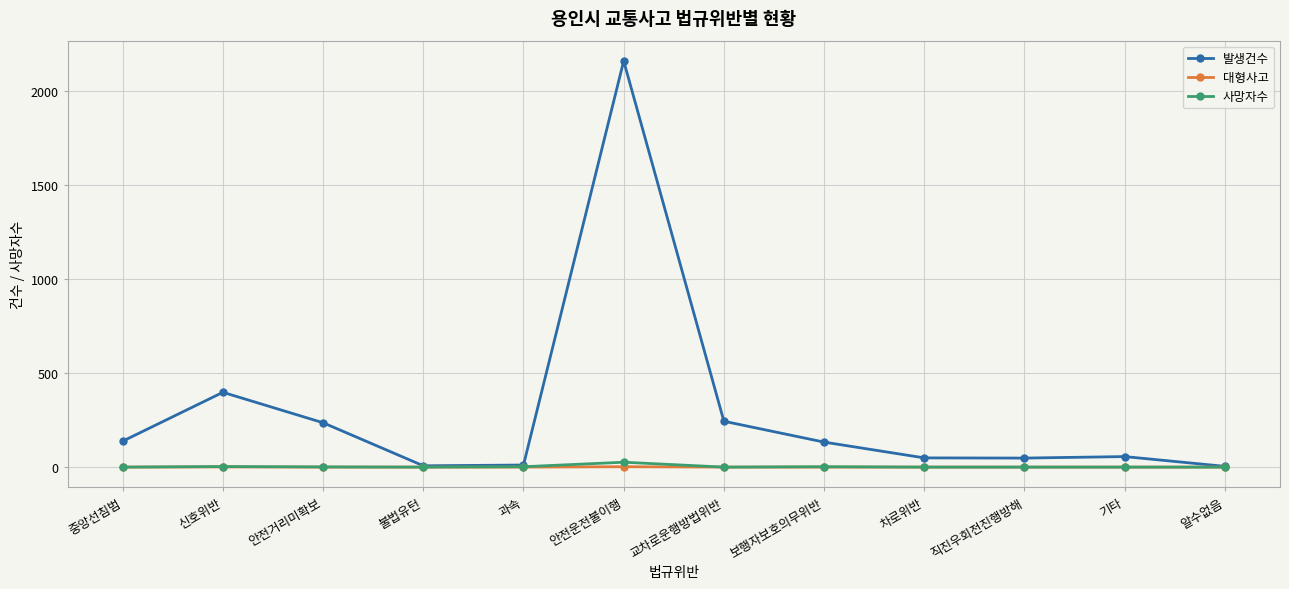

True or false: 대형사고 has a value of 0 at 중앙선침범.

True